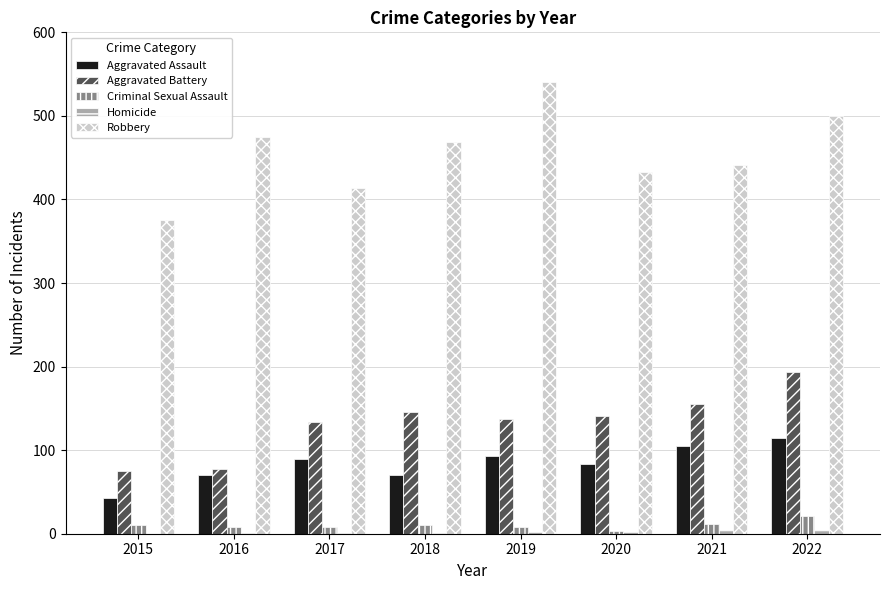

What is the difference between the Robbery values at 2018 and 2016?

6